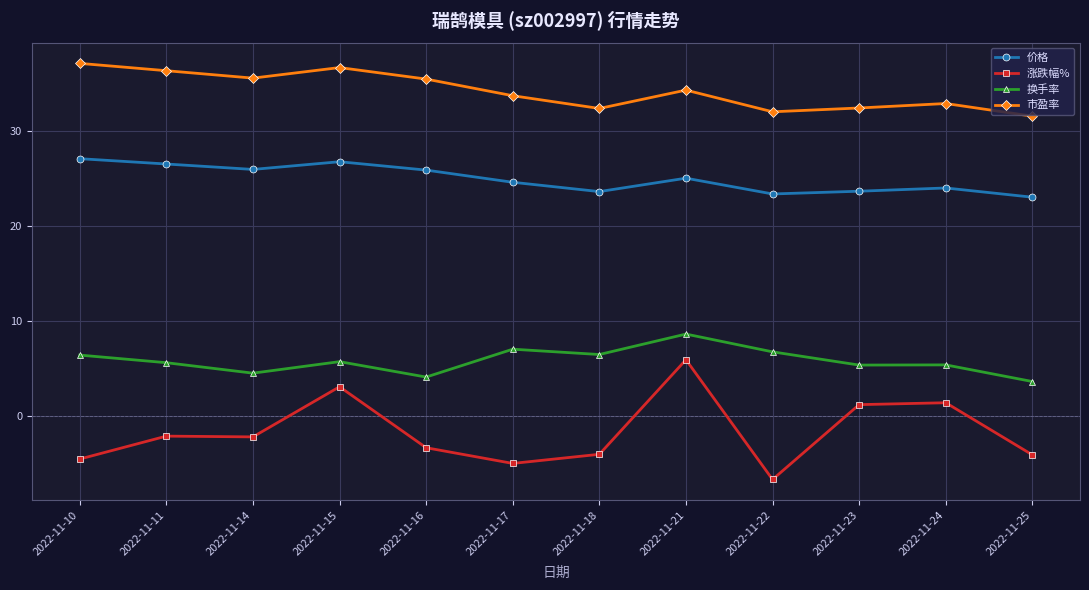

Rank the series by their average value, from highest to lowest.

市盈率, 价格, 换手率, 涨跌幅%